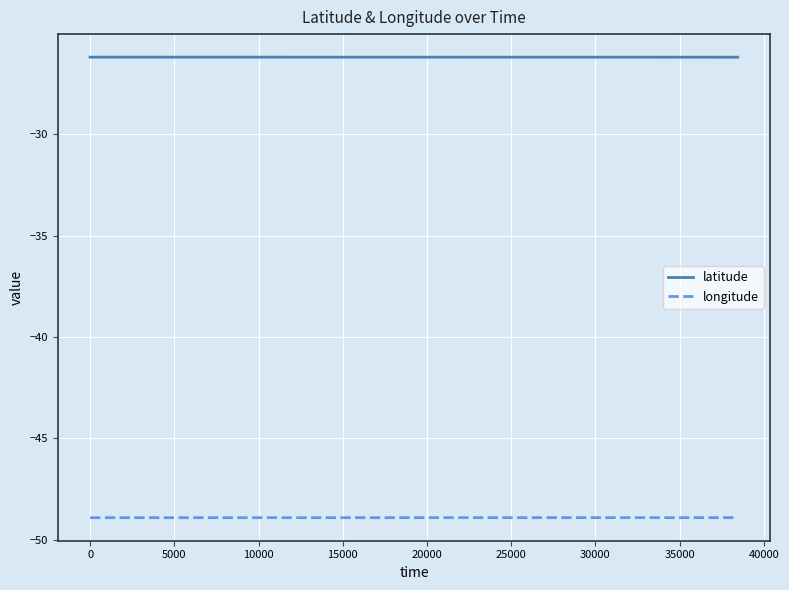

Rank the series by their average value, from highest to lowest.

latitude, longitude